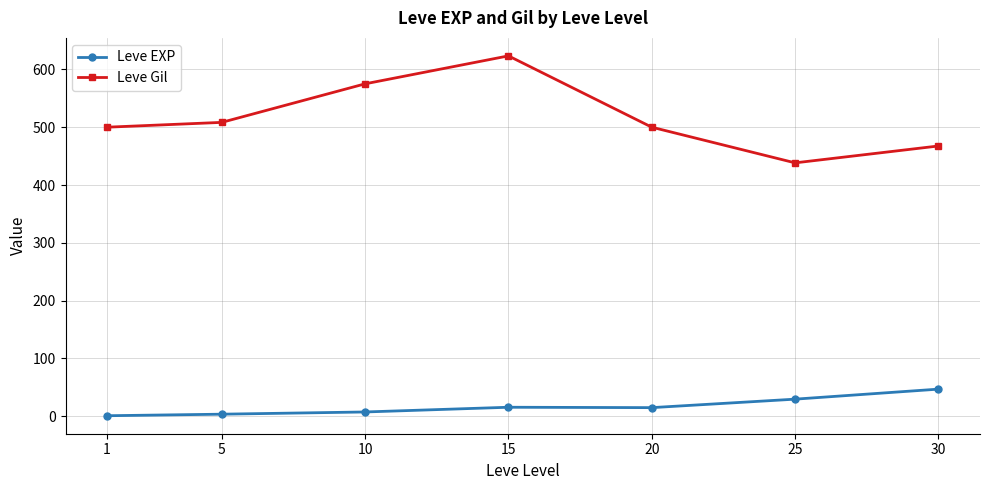

Count the number of categories in the chart.

7